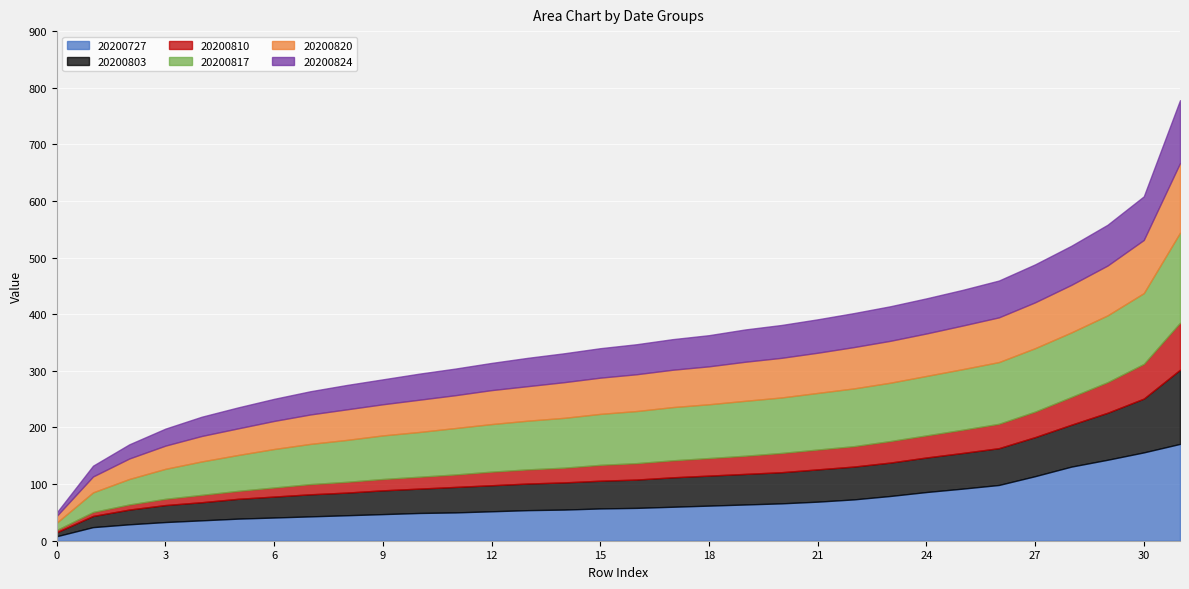

What is the sum of all 20200727 values?

2184.3